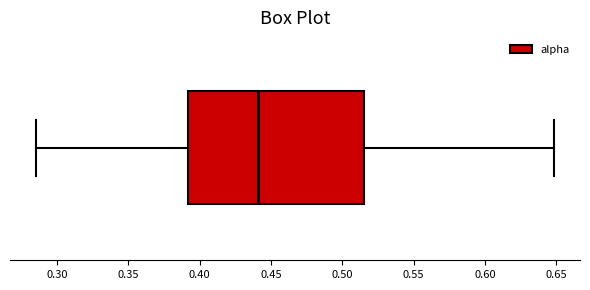

Transcribe this box plot: give where the median line is, the range the box spans, and where the two whiskers end, as read against the x-axis. The values are not printed on the chart, so give them approximately, as read against the axis.

median 0.440, box 0.390 to 0.515, whiskers 0.285 to 0.650